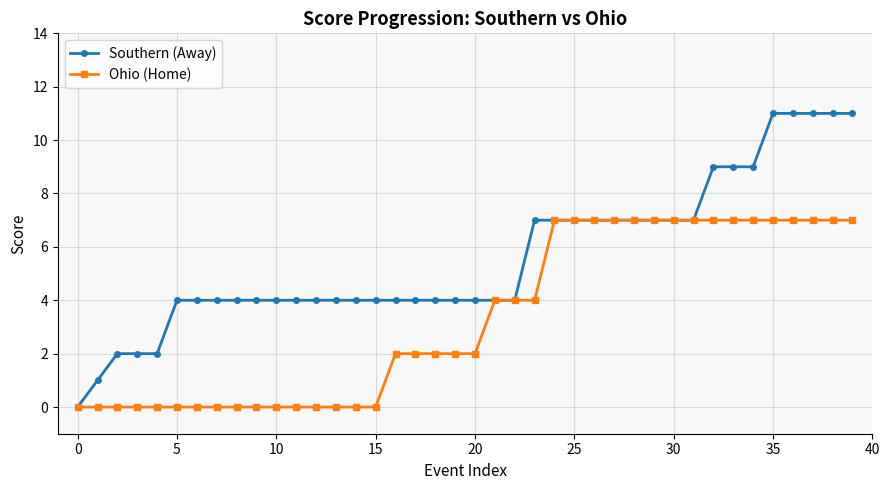

How many Southern (Away) values are between 4 and 7?

27